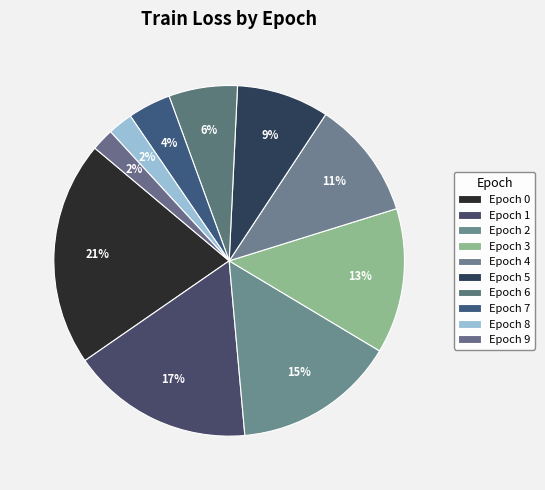

Count the number of slices in the pie.

10